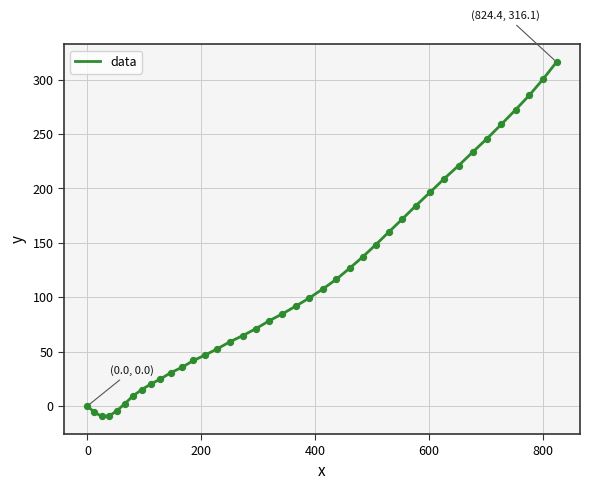

What is the greatest value displayed?

316.1